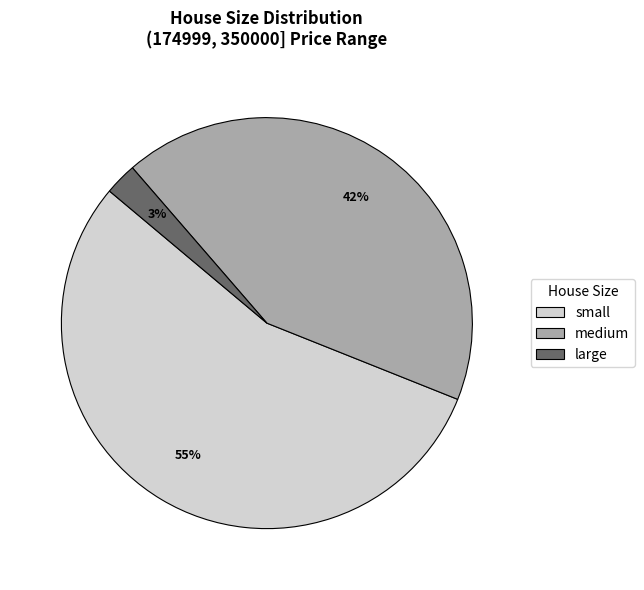

Is the sum of medium and large greater than half?

No